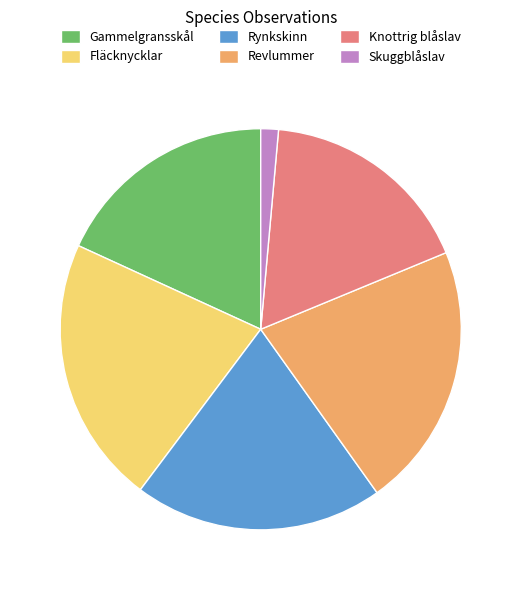

Between Skuggblåslav and Knottrig blåslav, which is larger?

Knottrig blåslav